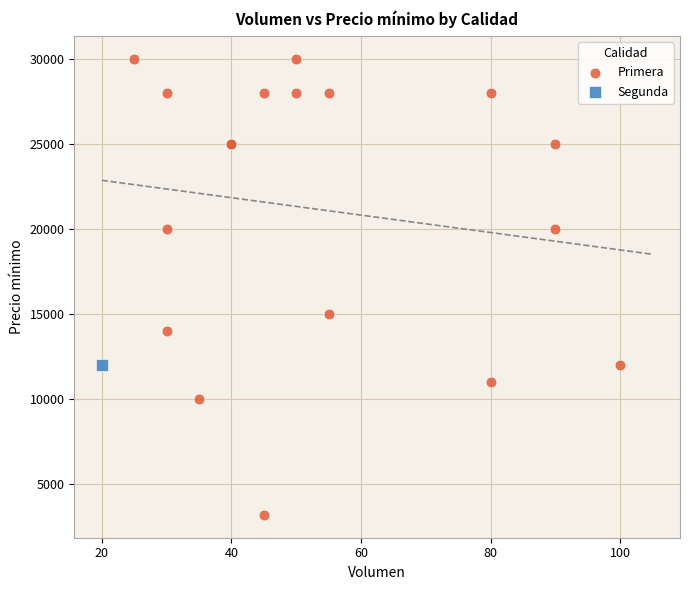

What are all the series names shown in the legend?

Primera, Segunda